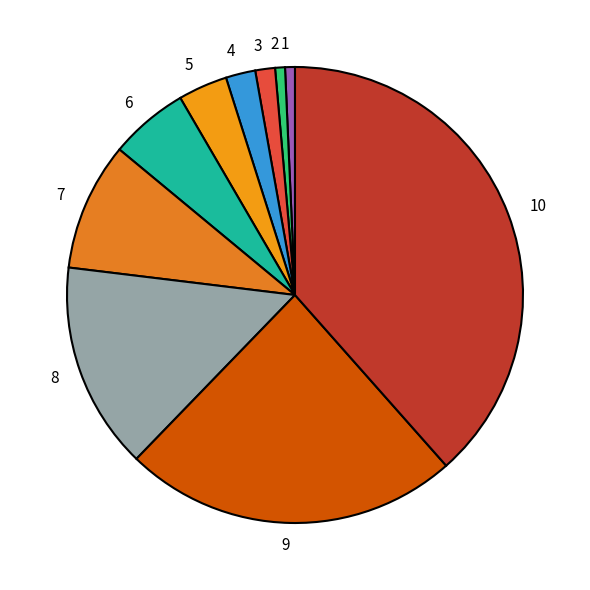

Count the number of slices in the pie.

10